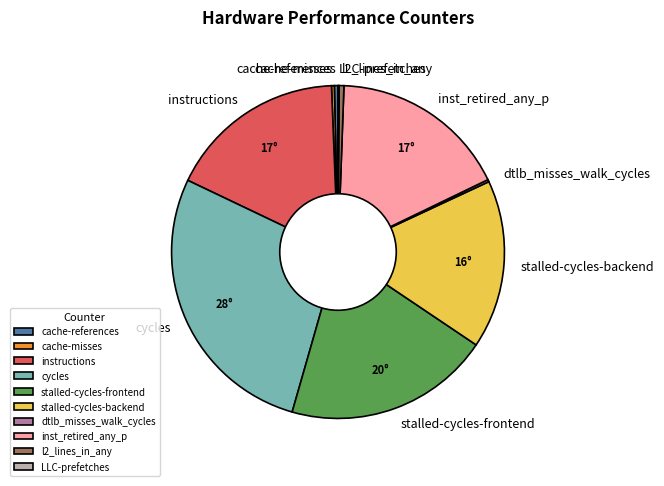

Approximately how many times larger is the value at cycles compared to instructions?

1.6